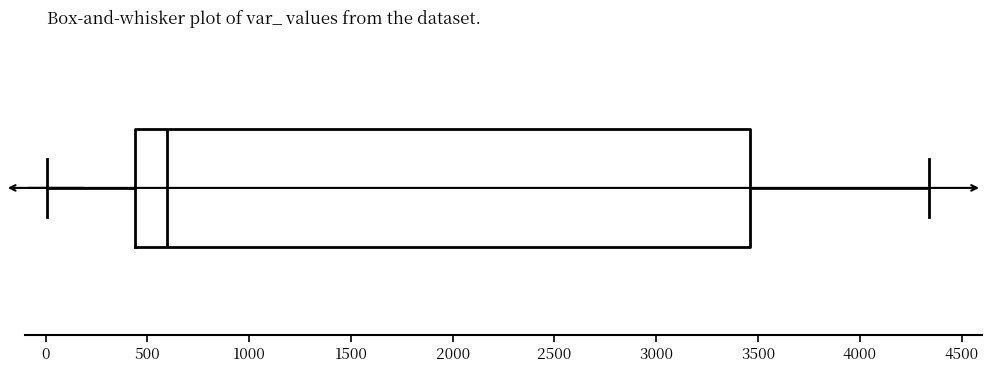

Read this box plot against the x-axis: the position of the median line, the range covered by the box, and the ends of both whiskers. The values are not printed on the chart, so give them approximately, as read against the axis.

median 600, box 450 to 3450, whiskers 0 to 4350